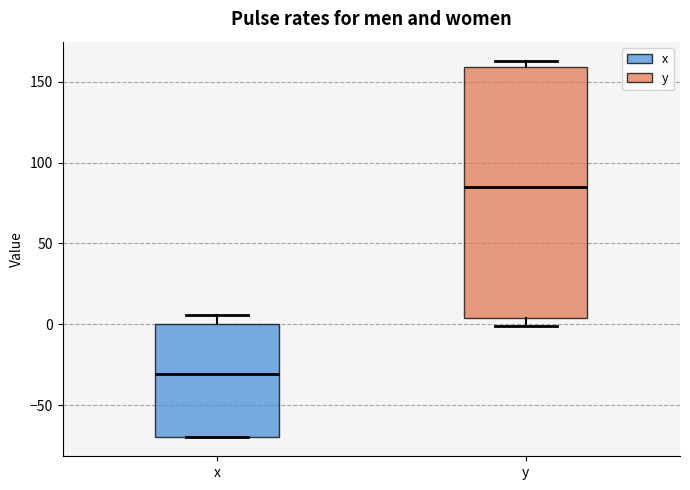

Where does the median line of the box for x sit on the y-axis? The values are not printed on the chart, so give them approximately, as read against the axis.

-30